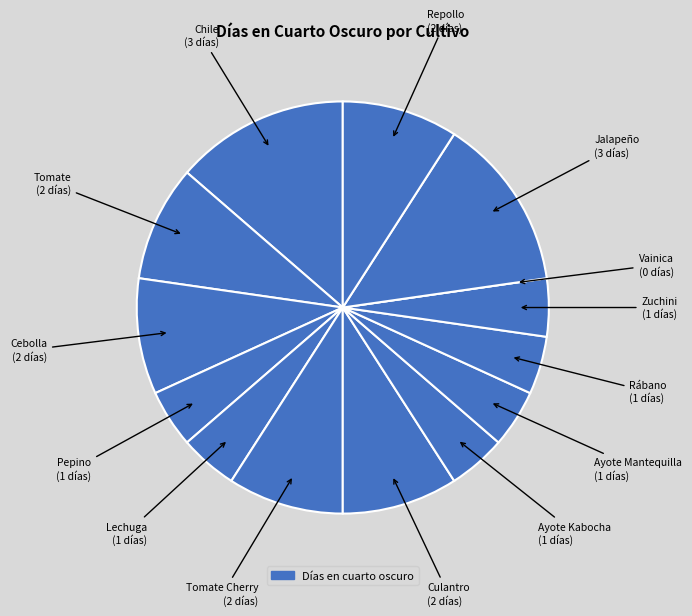

Count the number of slices in the pie.

14